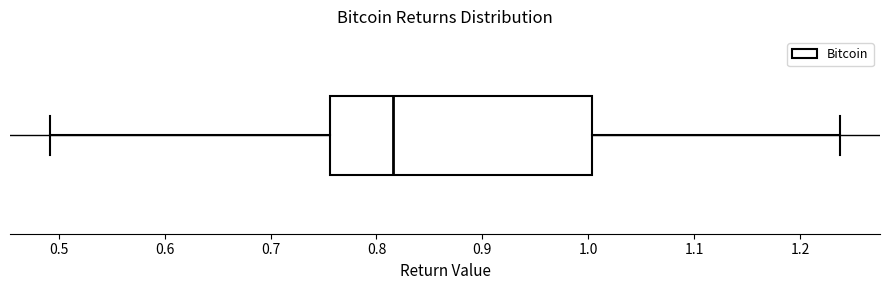

Transcribe this box plot: give where the median line is, the range the box spans, and where the two whiskers end, as read against the x-axis. The values are not printed on the chart, so give them approximately, as read against the axis.

median 0.82, box 0.76 to 1.00, whiskers 0.49 to 1.24